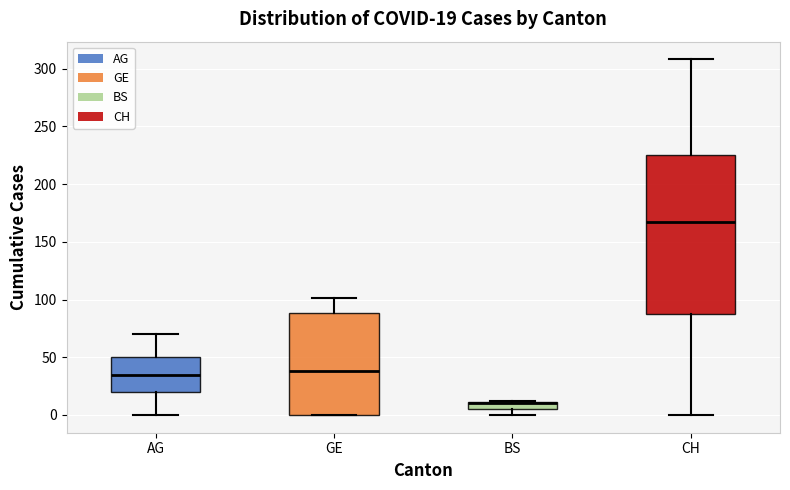

Which box is the tallest, from its lower edge to its upper edge?

CH